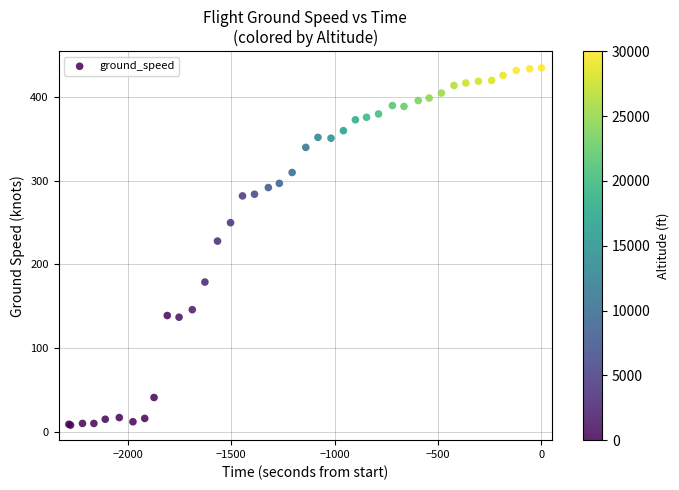

What Y value in the scatter plot is closest to 221?

228